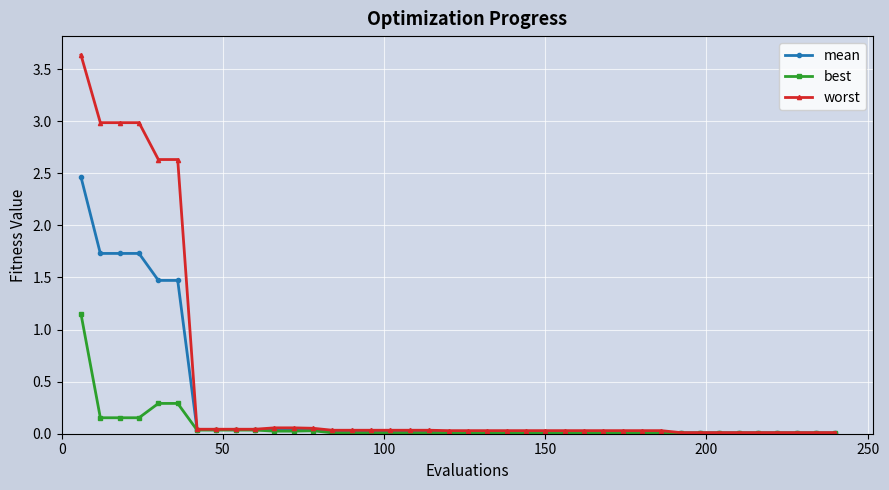

What is the value of the worst point at the 2nd from the left?

3.0